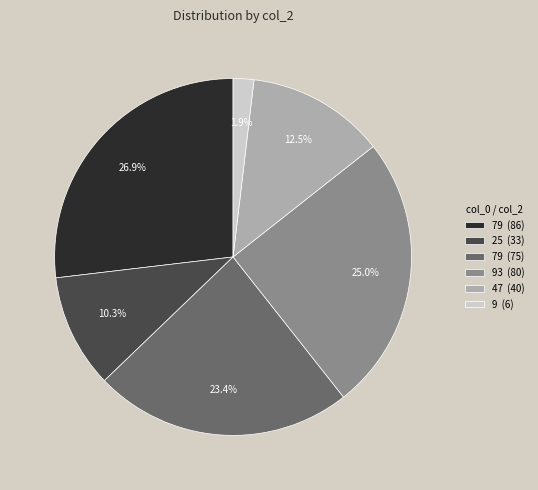

What portion of the pie excludes 25 (33)?

89.7%